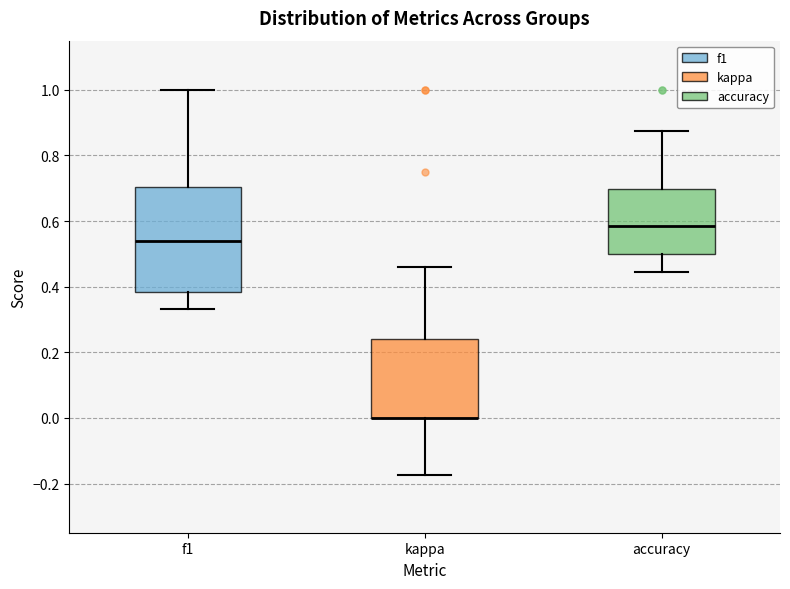

Reading left to right, read every box against the y-axis: the position of its median line, the range the box covers, and the ends of its whiskers. The values are not printed on the chart, so give them approximately, as read against the axis.

f1: median 0.54, box 0.38 to 0.70, whiskers 0.34 to 1.00
kappa: median 0.00 (drawn on the box's lower edge), box 0.00 to 0.24, whiskers -0.18 to 0.46
accuracy: median 0.58, box 0.50 to 0.70, whiskers 0.44 to 0.88